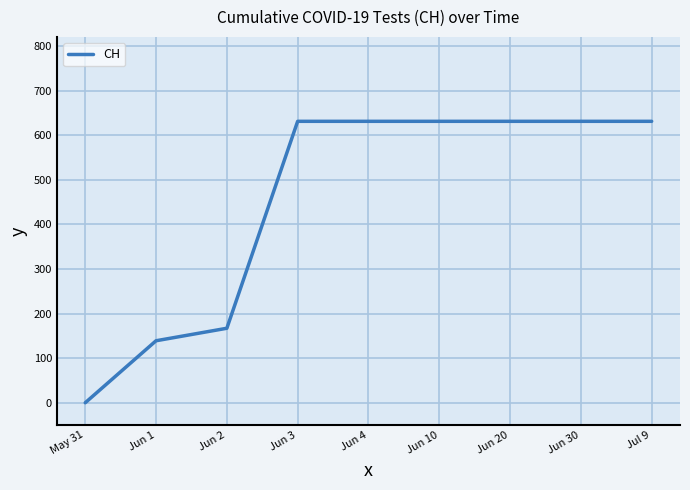

Which has a higher value, Jun 1 or Jun 20?

Jun 20